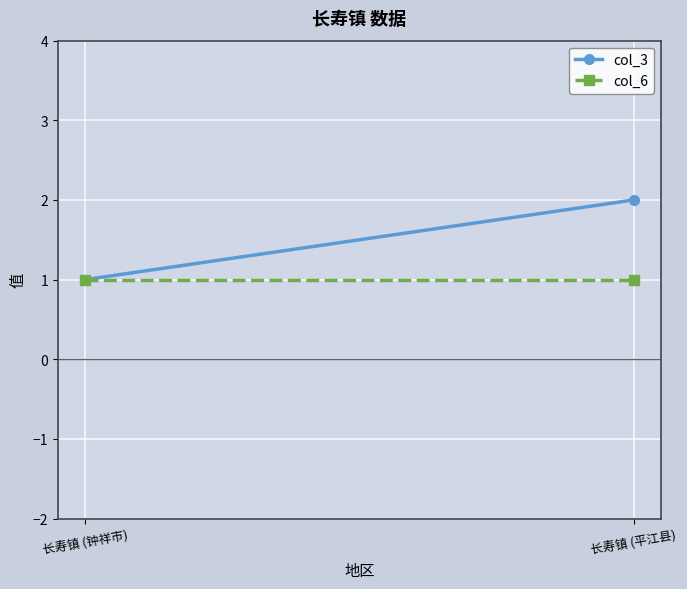

Rank the series at 长寿镇 (平江县) from lowest to highest value.

col_6, col_3